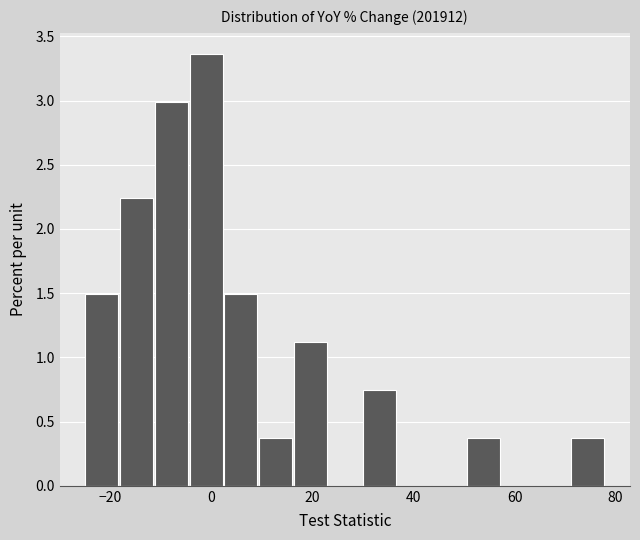

Around what value on the x-axis is the tallest bar? Give the approximate position of its centre, as read against the axis.

-2